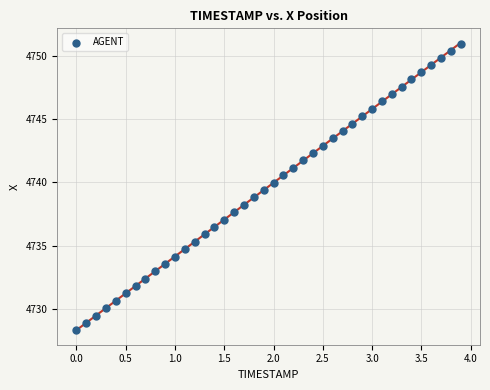

What is the range of Y values (max minus min)?

22.6